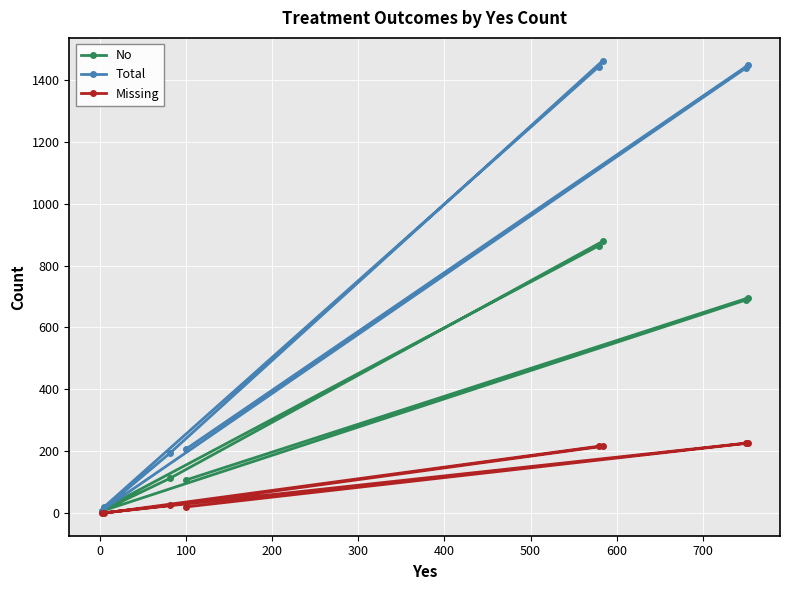

What is the maximum value shown in the chart?

1463